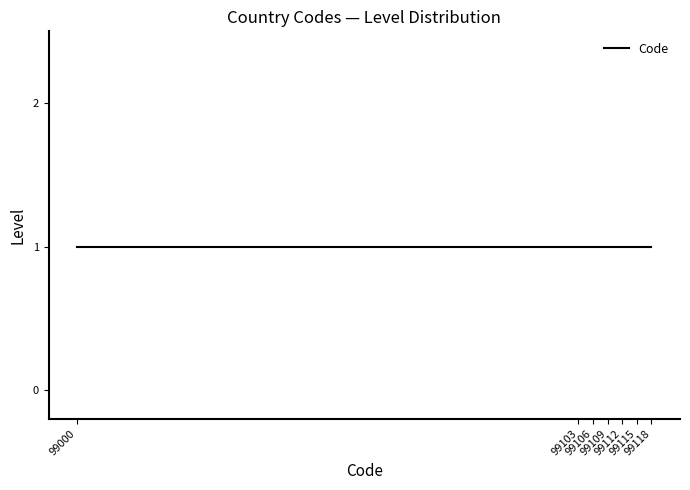

Where does the data first go above 99109?

99110